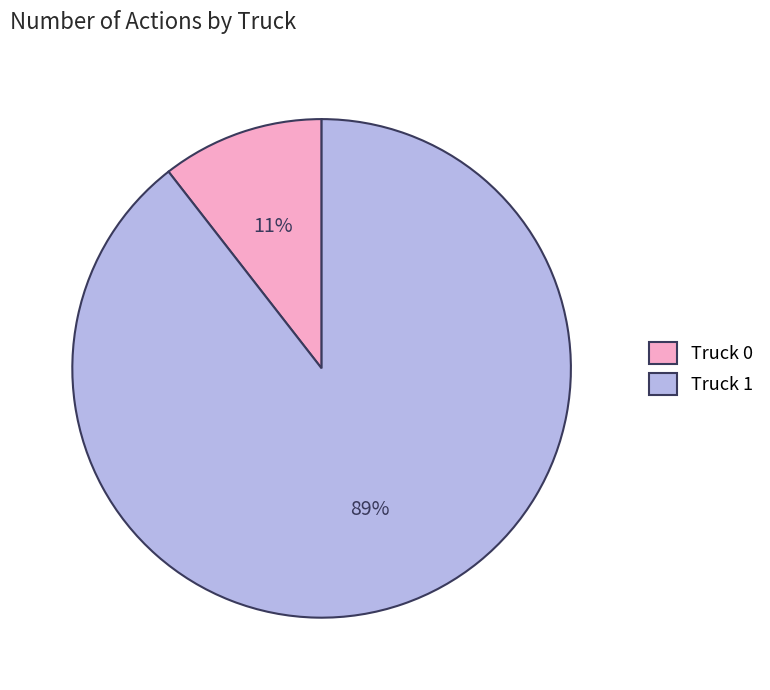

The Truck 1 slice represents 98% of the pie. True or false?

False